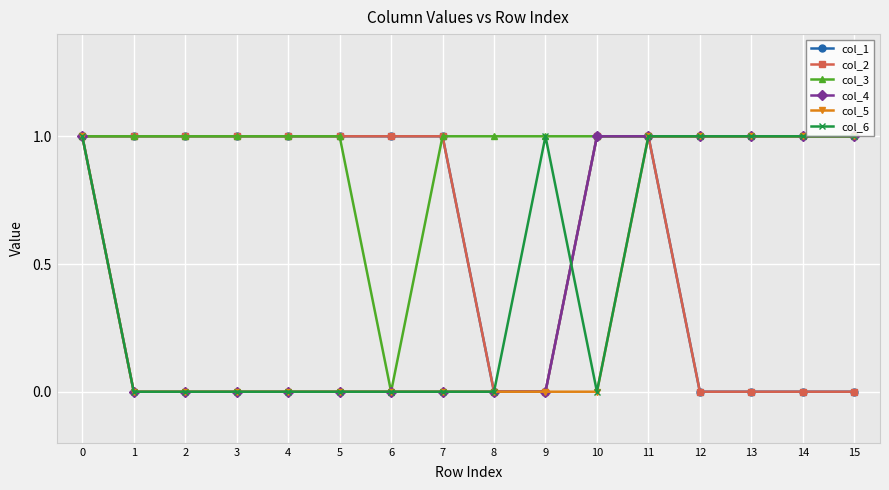

At how many categories does at least one series exceed 0?

16